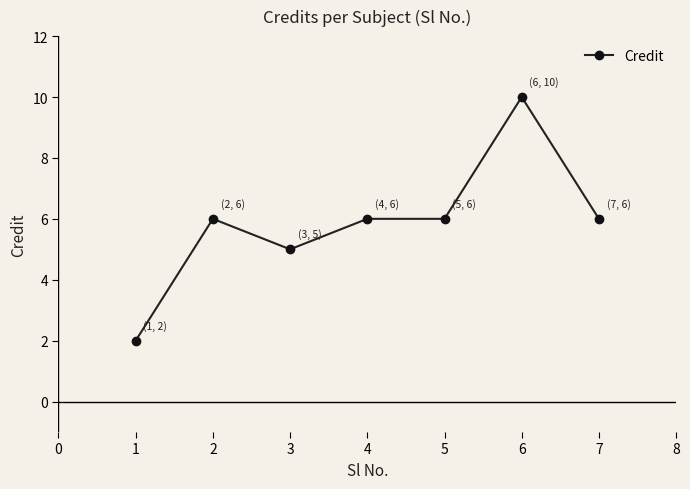

What is the sum of all values?

41